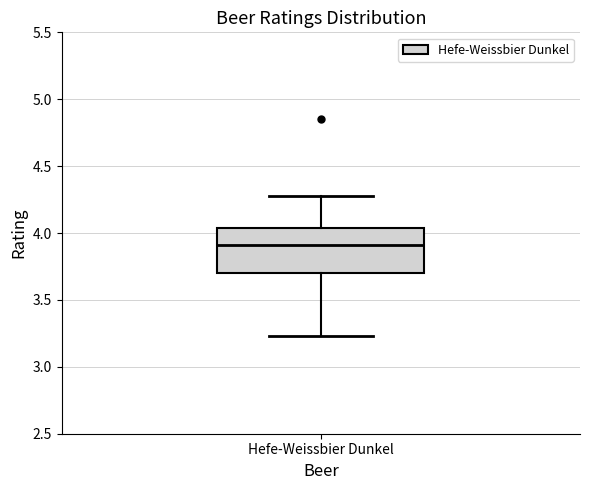

Transcribe this box plot: give where the median line is, the range the box spans, and where the two whiskers end, as read against the y-axis. The values are not printed on the chart, so give them approximately, as read against the axis.

median 3.90, box 3.70 to 4.05, whiskers 3.25 to 4.30